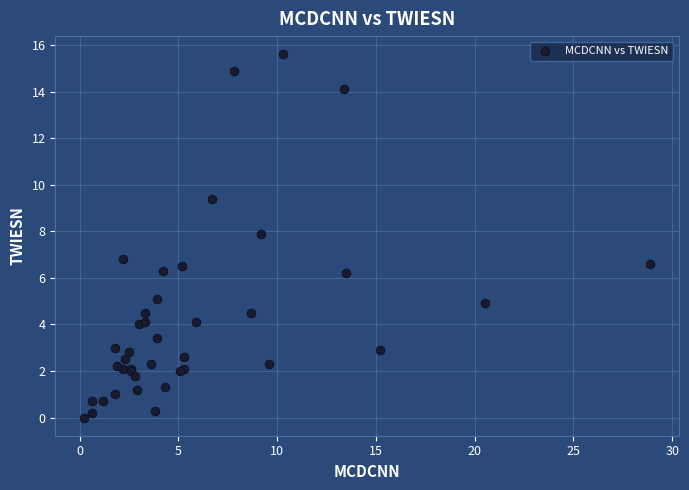

What Y value in the scatter plot is closest to 7?

6.8